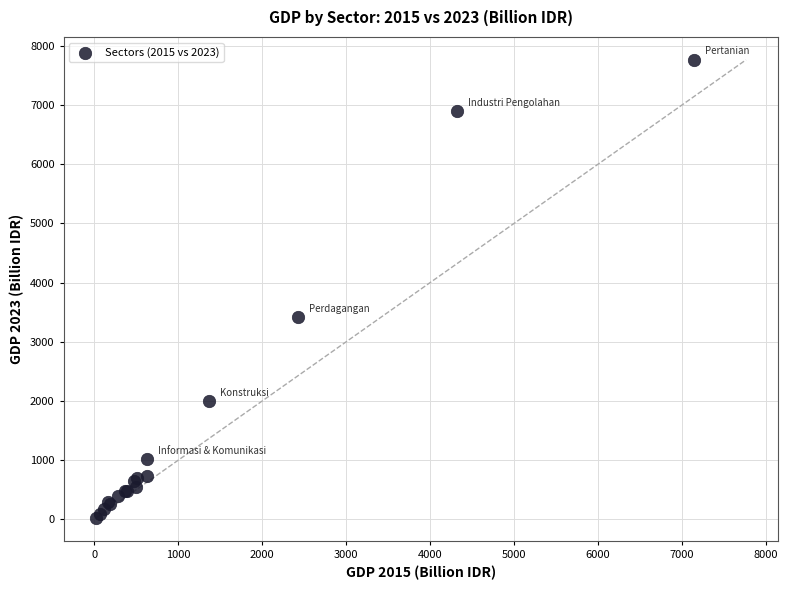

What Y value in the scatter plot is closest to 3895?

3414.5